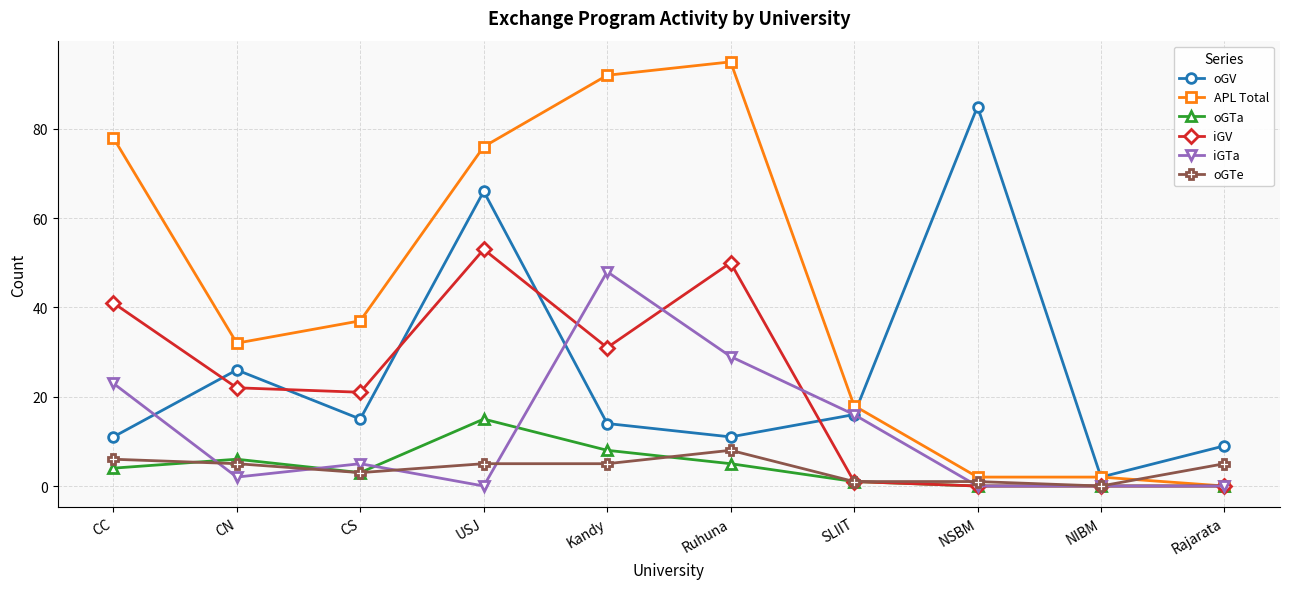

Reading right to left, extract all data points from this chart.

oGV: 9	2	85	16	11	14	66	15	26	11
APL Total: 0	2	2	18	95	92	76	37	32	78
oGTa: 0	0	0	1	5	8	15	3	6	4
iGV: 0	0	0	1	50	31	53	21	22	41
iGTa: 0	0	0	16	29	48	0	5	2	23
oGTe: 5	0	1	1	8	5	5	3	5	6